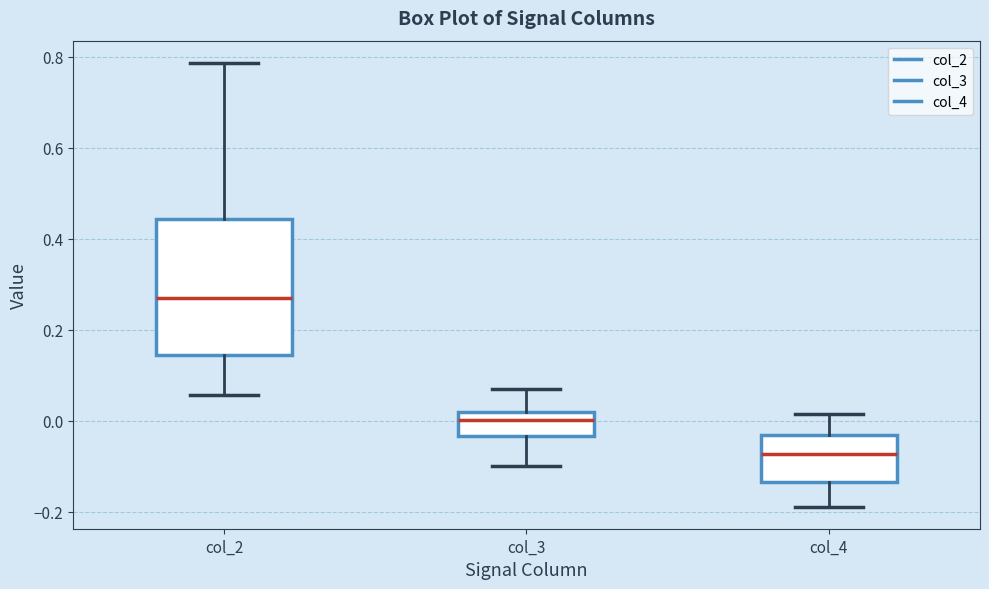

Comparing the boxes themselves (not the whiskers), which one is the tallest?

col_2